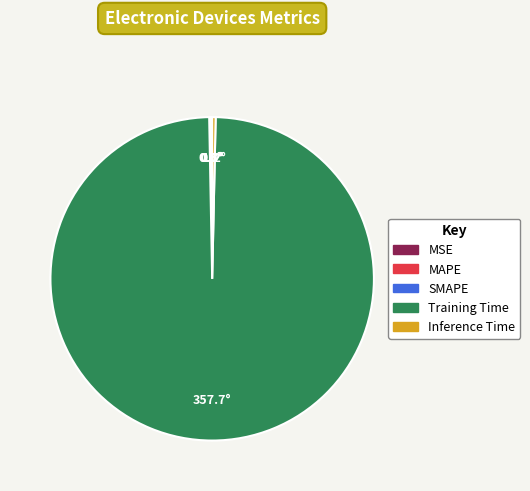

What is the majority slice?

Training Time